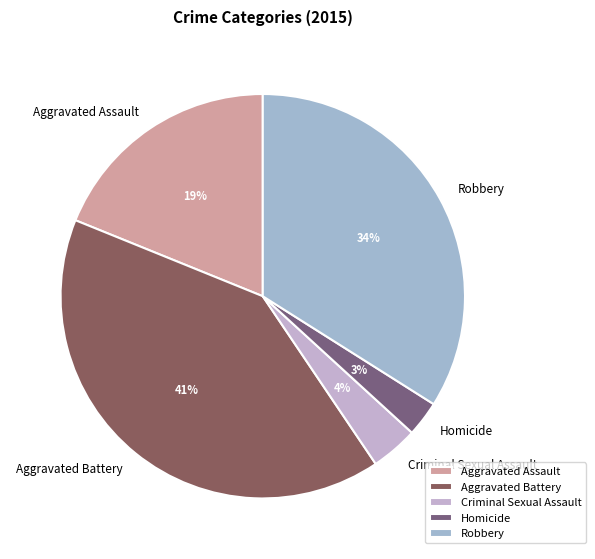

To the nearest percent, what percentage of the pie is Homicide?

3%